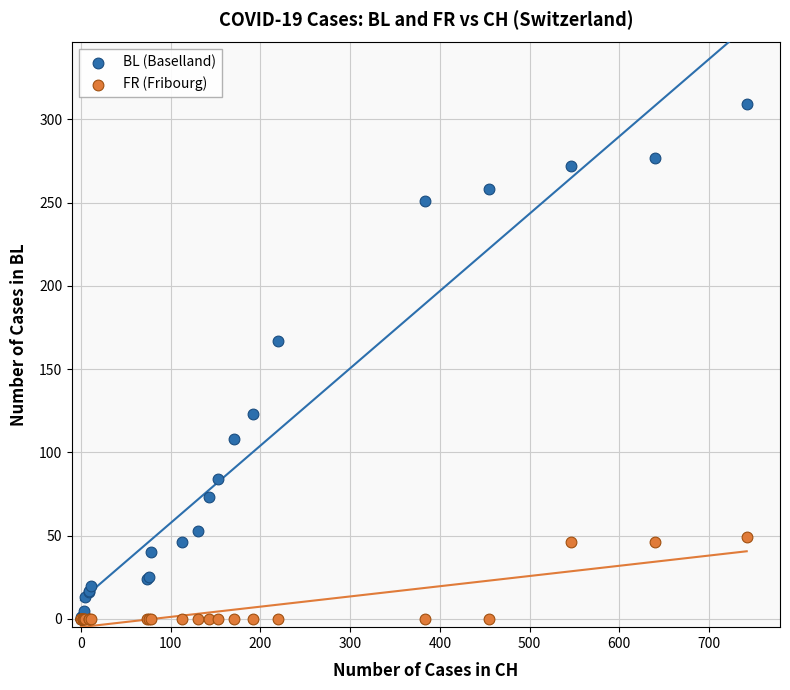

What are all the series names shown in the legend?

BL (Baselland), FR (Fribourg)